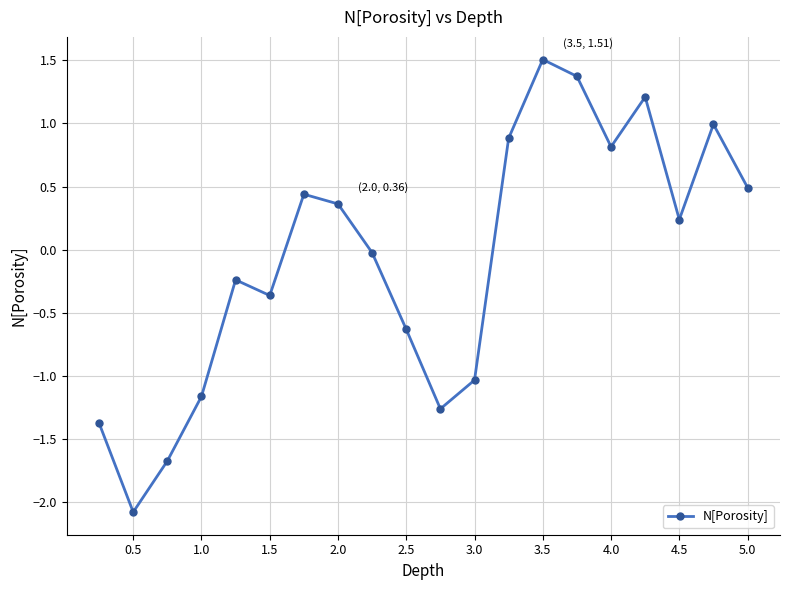

What is the smallest value displayed?

-2.1